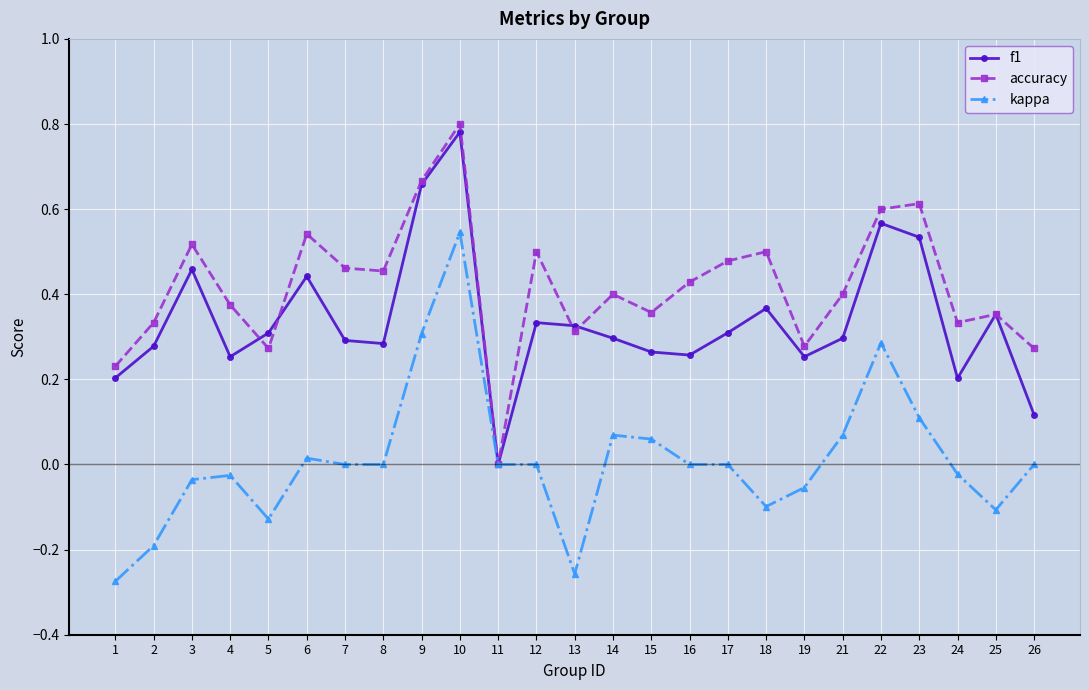

Which series has the largest range (max minus min)?

kappa